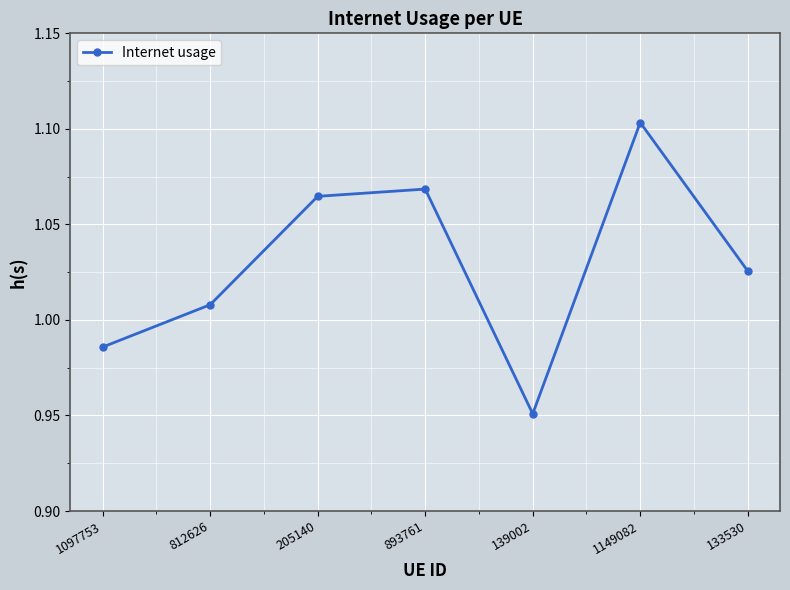

How many lines are shown in the chart?

1